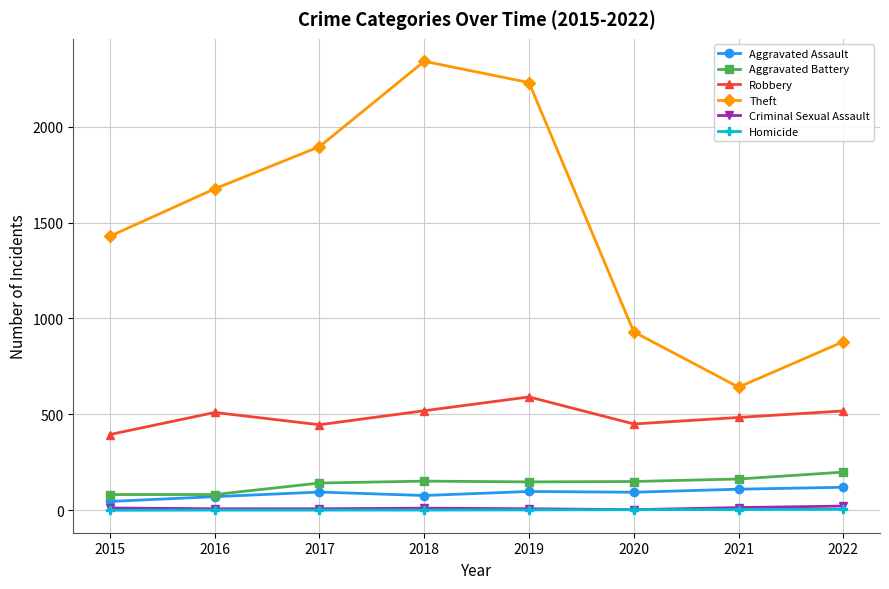

What is the maximum value for Homicide?

5